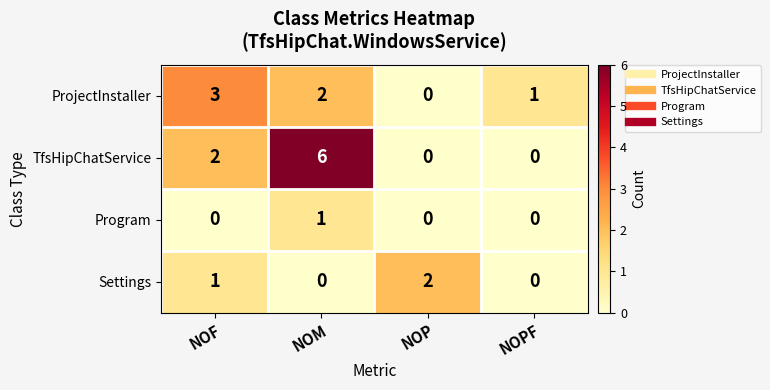

Count the number of categories in the chart.

4